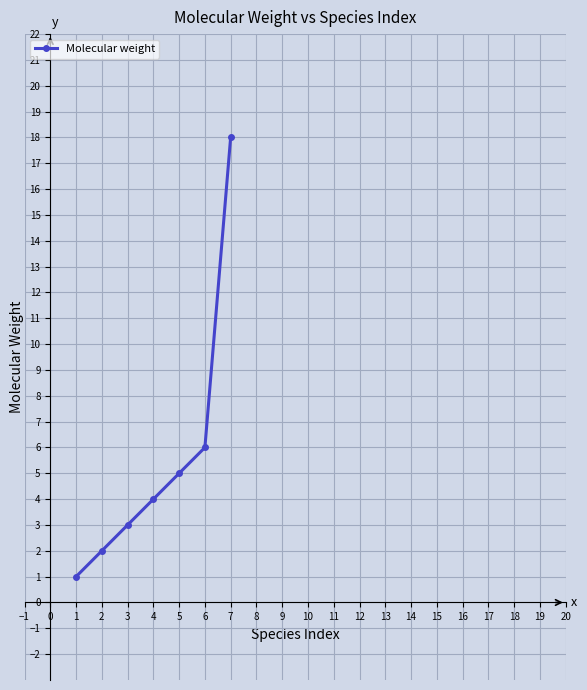

Rank the categories by value from lowest to highest.

1, 2, 3, 4, 5, 6, 7